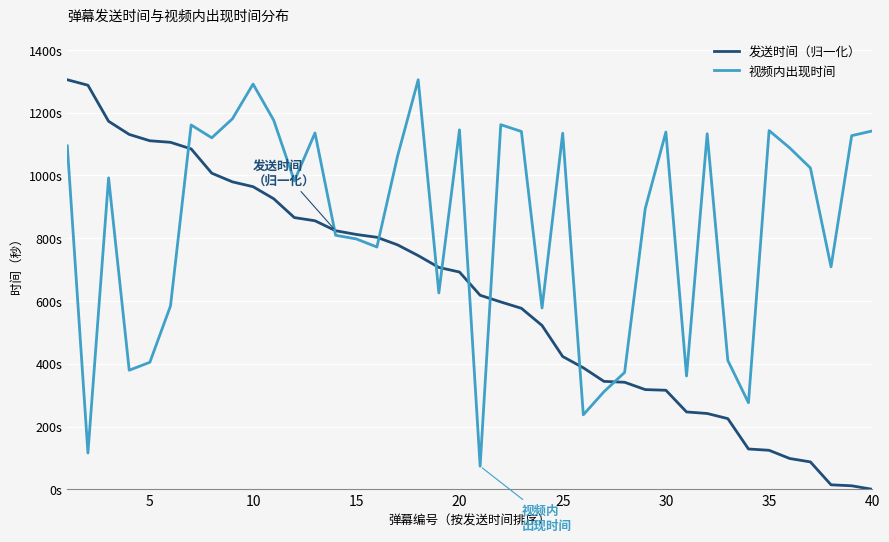

What are all the series names shown in the legend?

发送时间（归一化）, 视频内出现时间